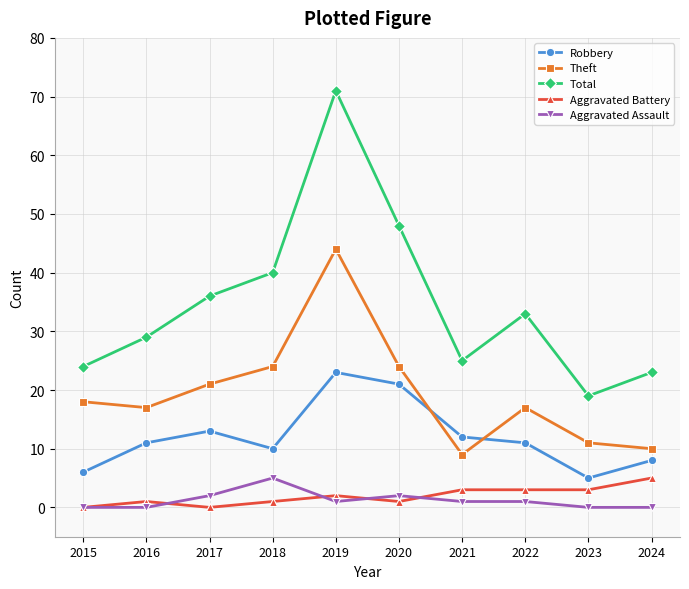

Which series has the largest total across all categories?

Total